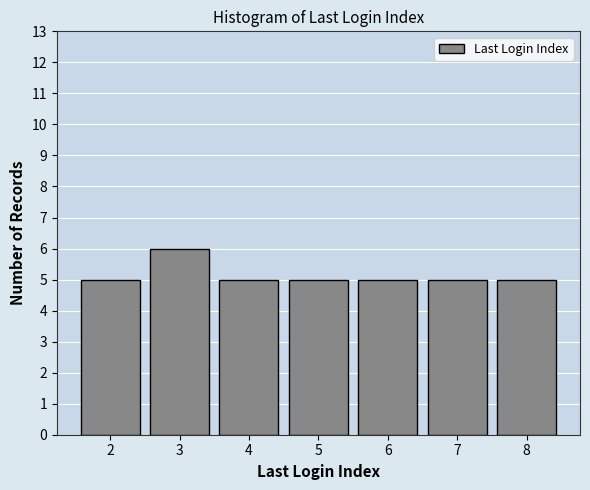

Reading left to right, extract all data points from this chart.

5	6	5	5	5	5	5